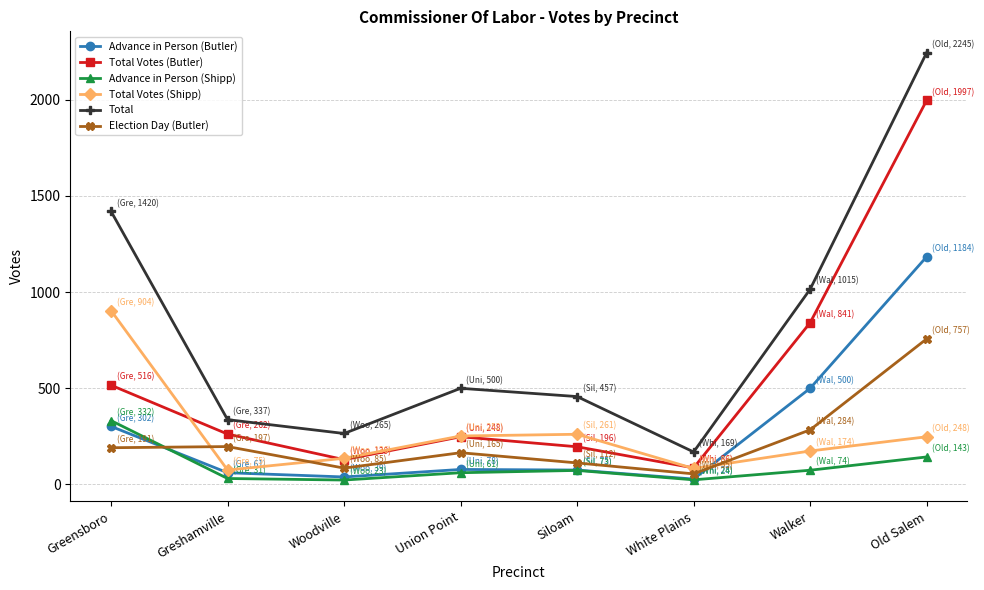

How many lines are shown in the chart?

6